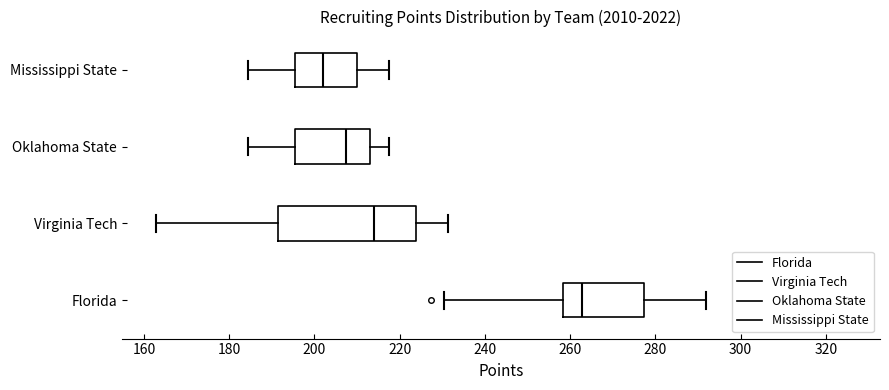

Reading bottom to top, transcribe this box plot: for each box, give where its median line is, the range the box spans, and where its two whiskers end, as read against the x-axis. The values are not printed on the chart, so give them approximately, as read against the axis.

Florida: median 262, box 258 to 278, whiskers 230 to 292
Virginia Tech: median 214, box 192 to 224, whiskers 162 to 232
Oklahoma State: median 208, box 196 to 214, whiskers 184 to 218
Mississippi State: median 202, box 196 to 210, whiskers 184 to 218